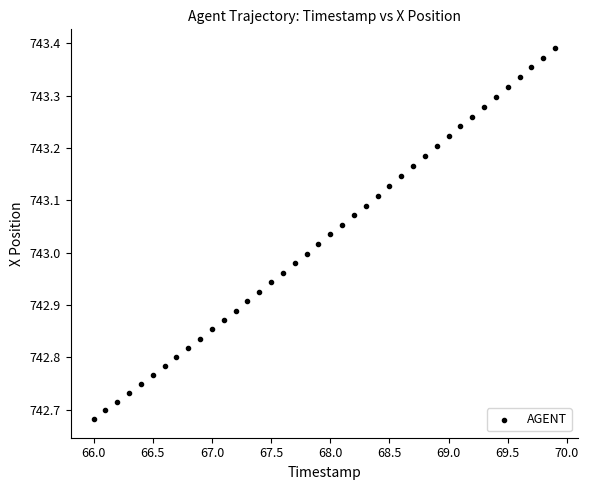

What is the range of Y values (max minus min)?

0.7